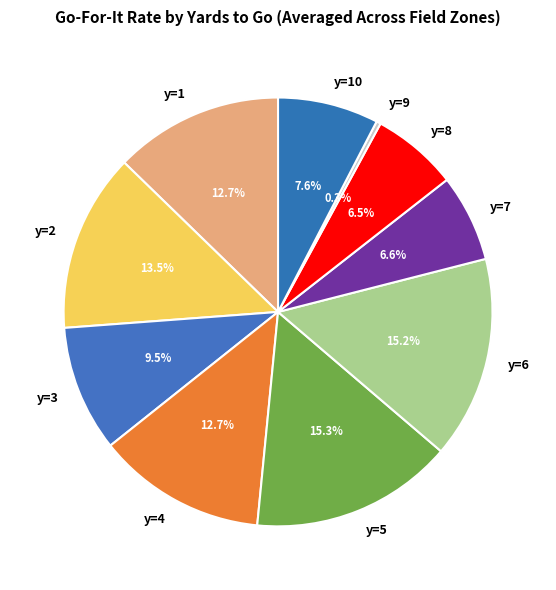

Count the number of slices in the pie.

10